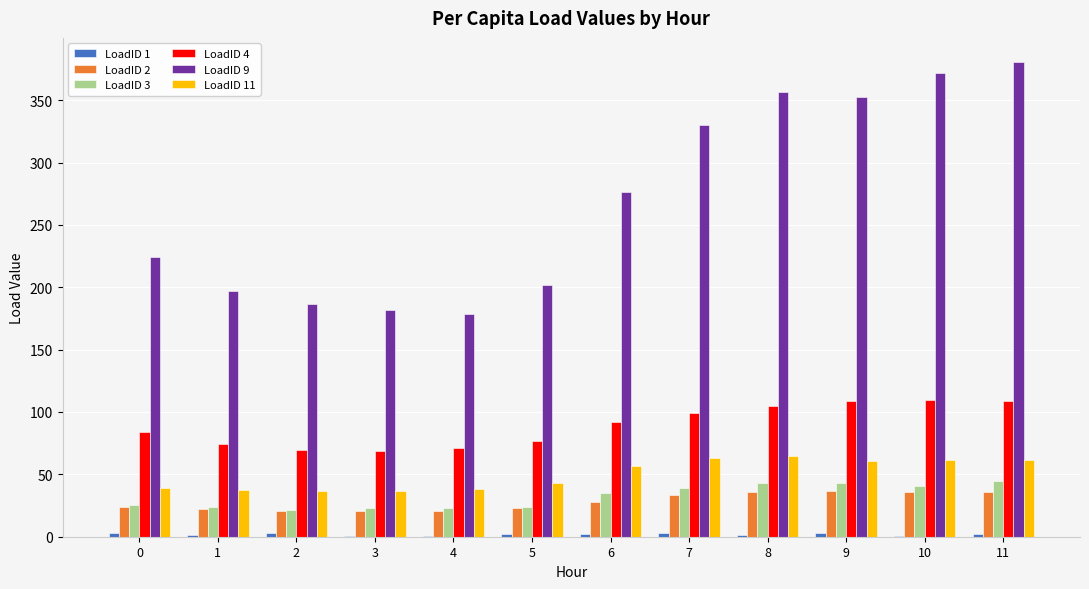

Which series has the largest range (max minus min)?

LoadID 9